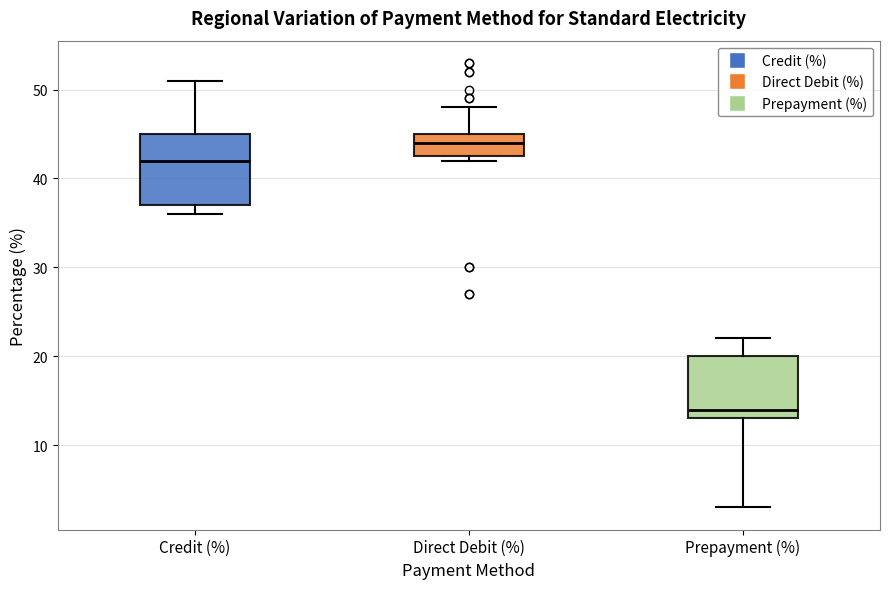

Reading left to right, transcribe this box plot: for each box, give where its median line is, the range the box spans, and where its two whiskers end, as read against the y-axis. The values are not printed on the chart, so give them approximately, as read against the axis.

Credit (%): median 42, box 37 to 45, whiskers 36 to 51
Direct Debit (%): median 44, box 43 to 45, whiskers 42 to 48
Prepayment (%): median 14, box 13 to 20, whiskers 3 to 22